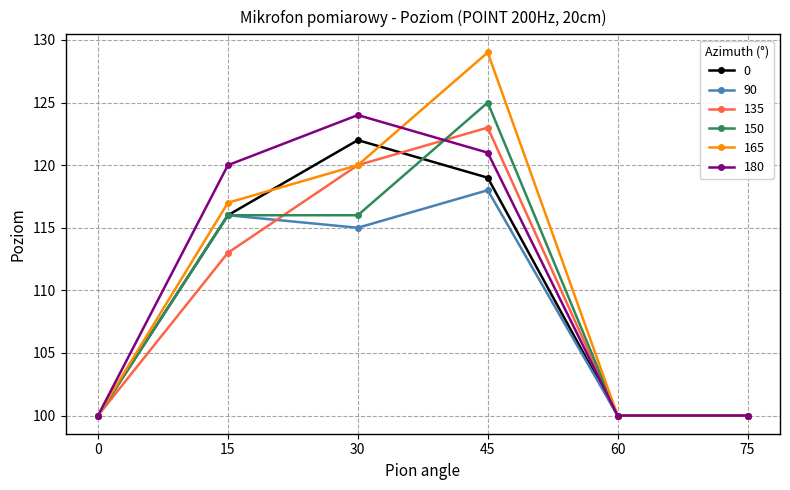

Is it true that 135 equals 113 at 15?

True